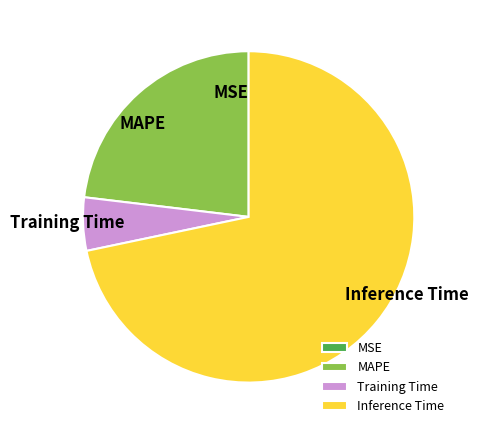

Is it true that MAPE is 23% of the pie?

True